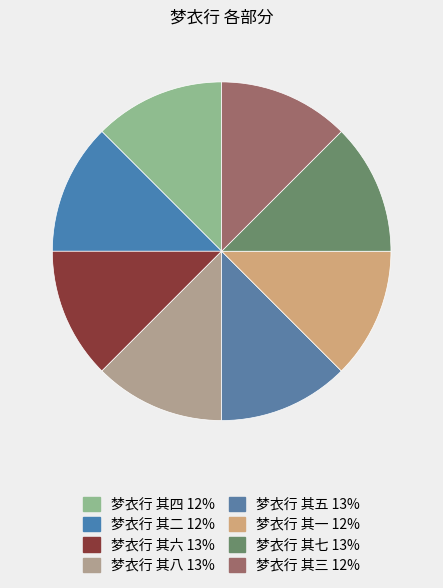

Rank the categories by value from lowest to highest.

梦衣行 其一, 梦衣行 其二, 梦衣行 其三, 梦衣行 其四, 梦衣行 其五, 梦衣行 其六, 梦衣行 其七, 梦衣行 其八